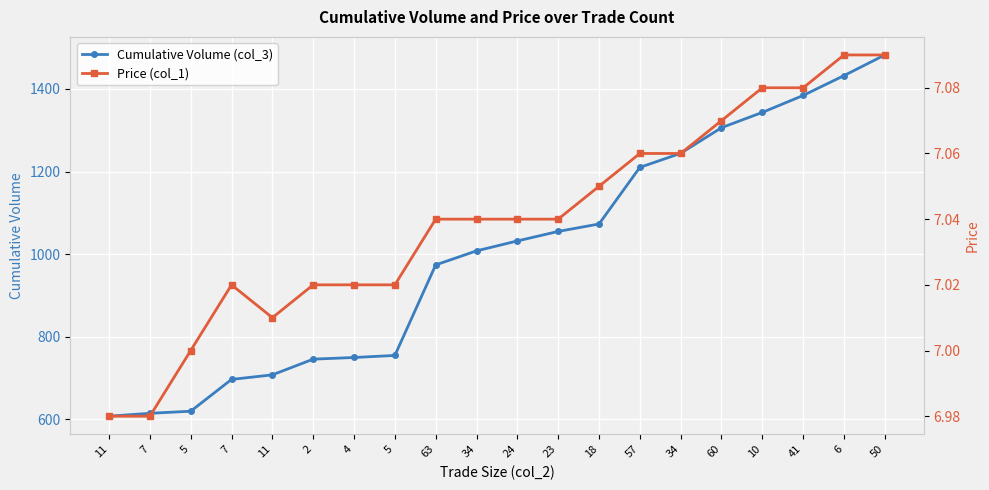

How many values in the Price (col_1) series exceed 7?

17